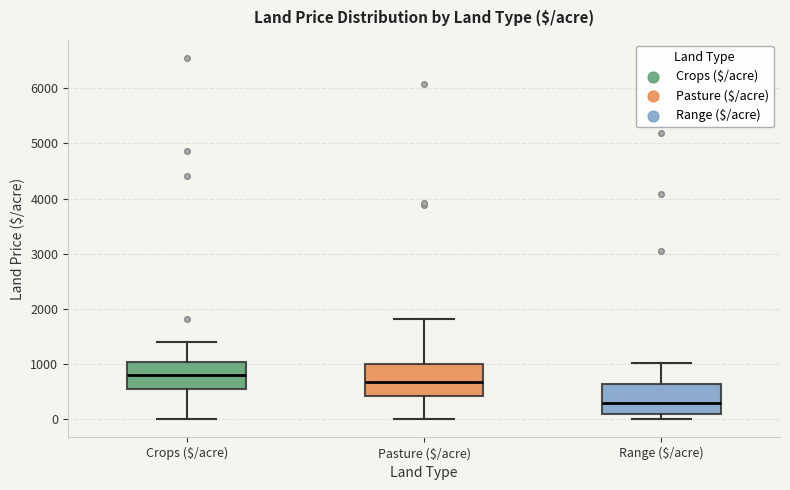

Which box has the highest median line?

Crops ($/acre)